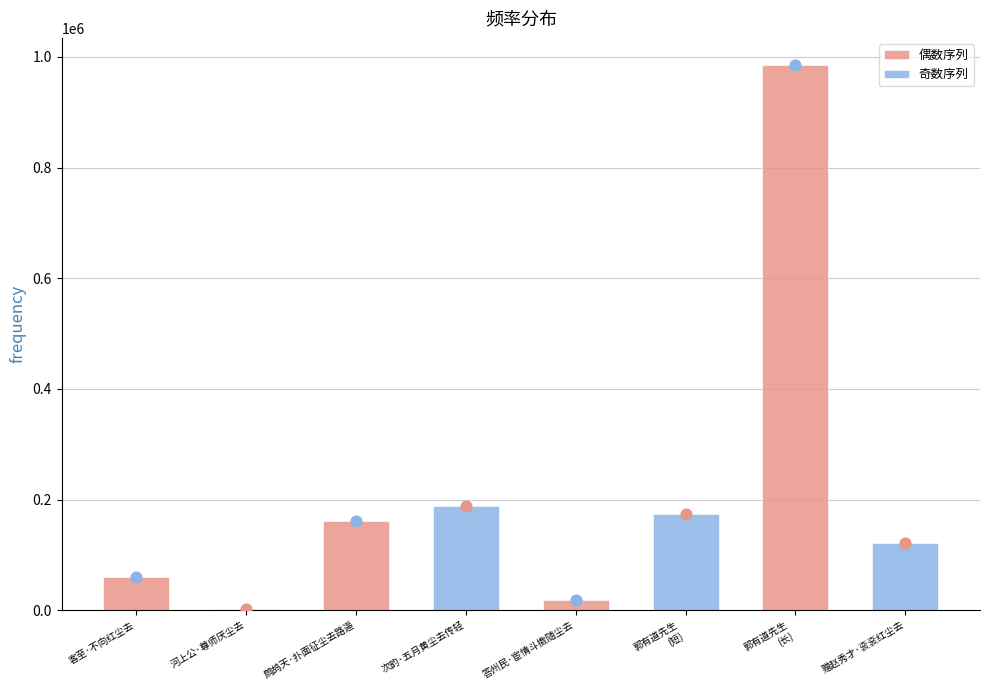

What are all the series names shown in the legend?

偶数序列, 奇数序列